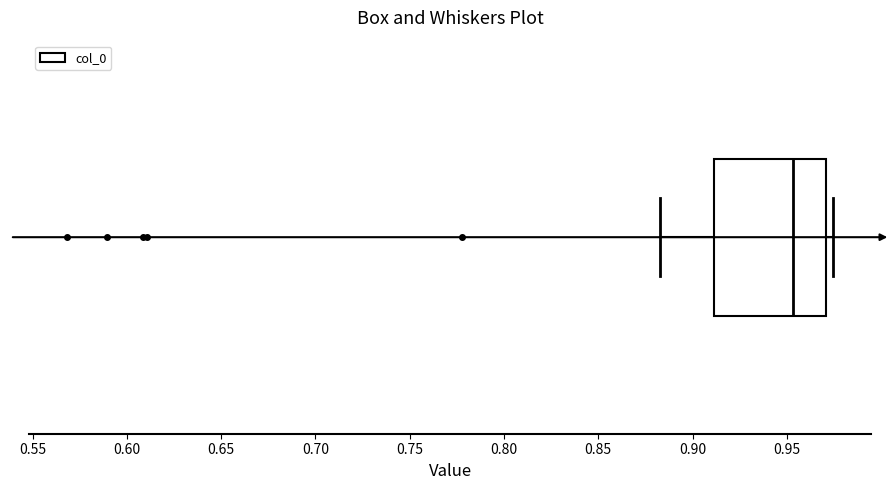

Where does the median line of the box sit on the x-axis? The values are not printed on the chart, so give them approximately, as read against the axis.

0.955